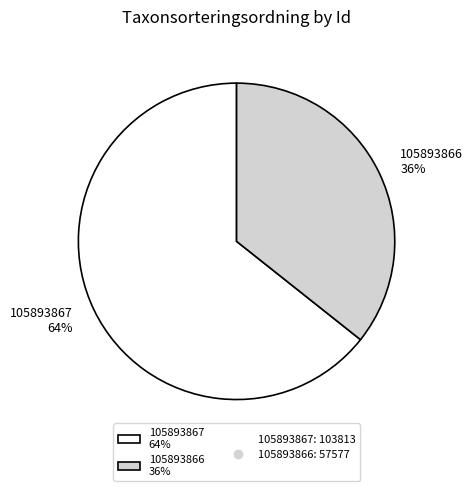

To the nearest percent, what is the combined percentage of 105893866 and 105893867?

100%